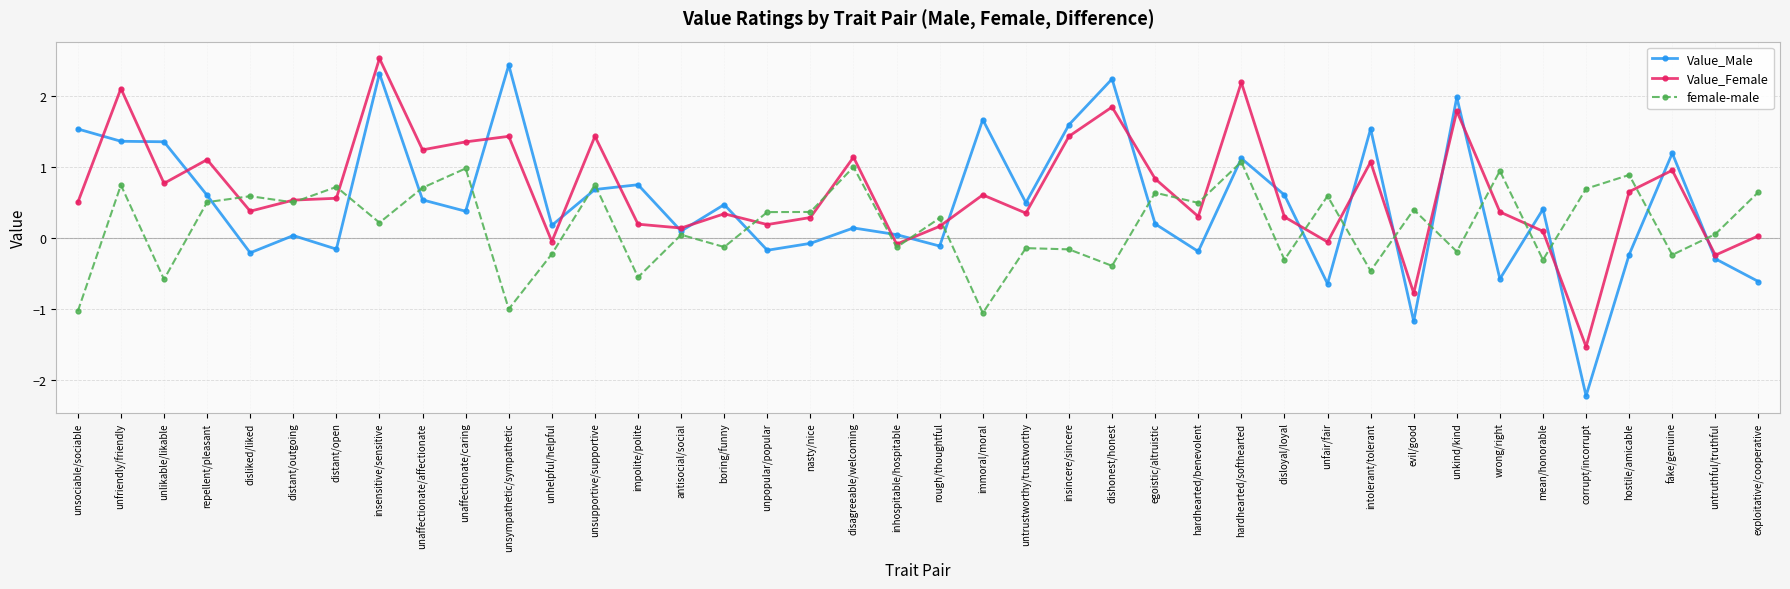

Where does the Value_Male series first go above 0?

unsociable/sociable